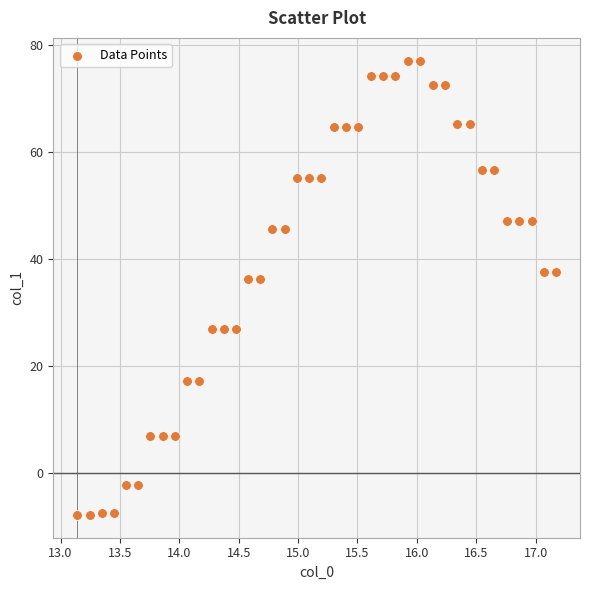

What is the range of X values (max minus min)?

4.0